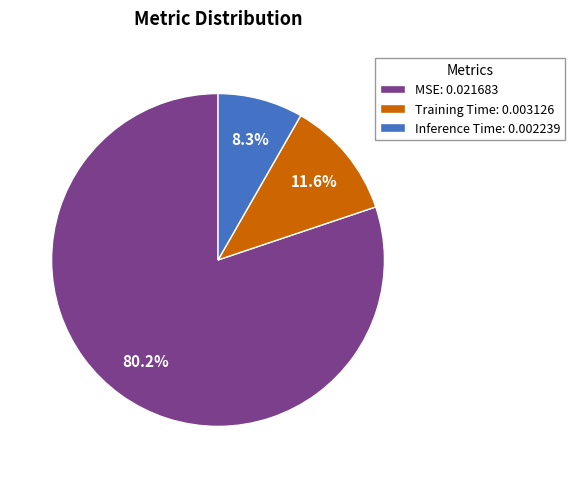

To the nearest percent, what is the average slice percentage?

33%